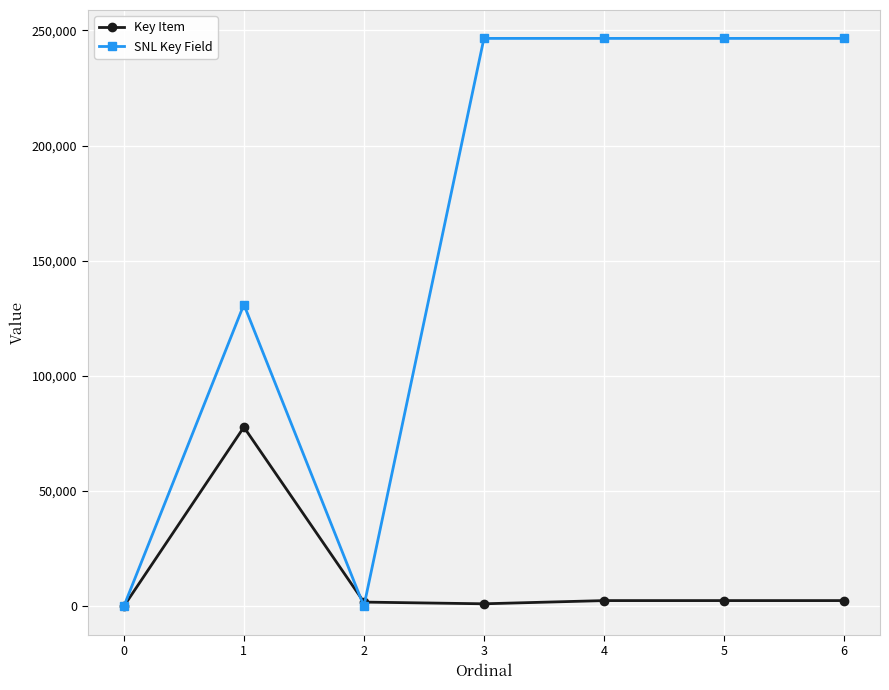

At which category does SNL Key Field reach its first local peak?

1